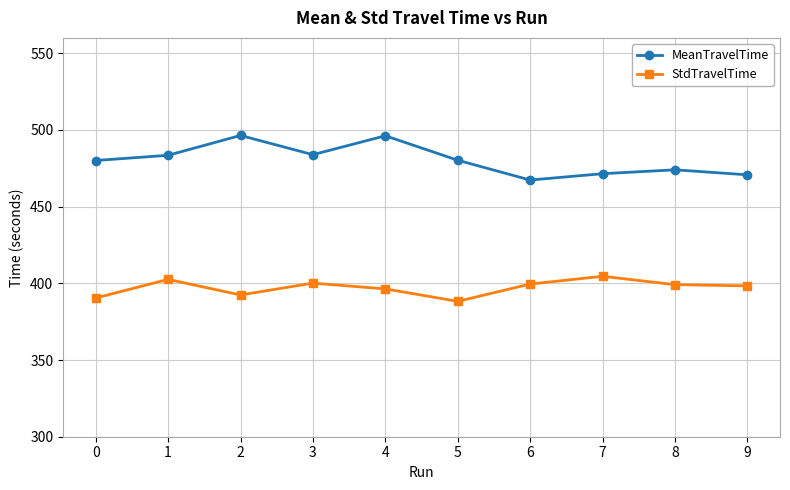

True or false: StdTravelTime and MeanTravelTime intersect in this chart.

False